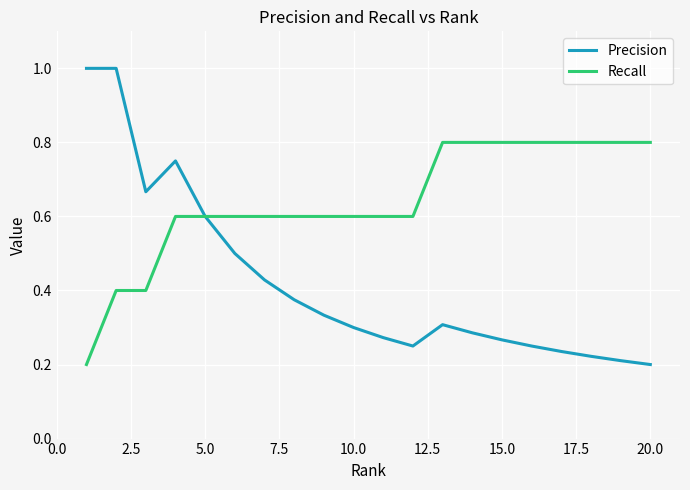

Which series has the largest total across all categories?

Recall